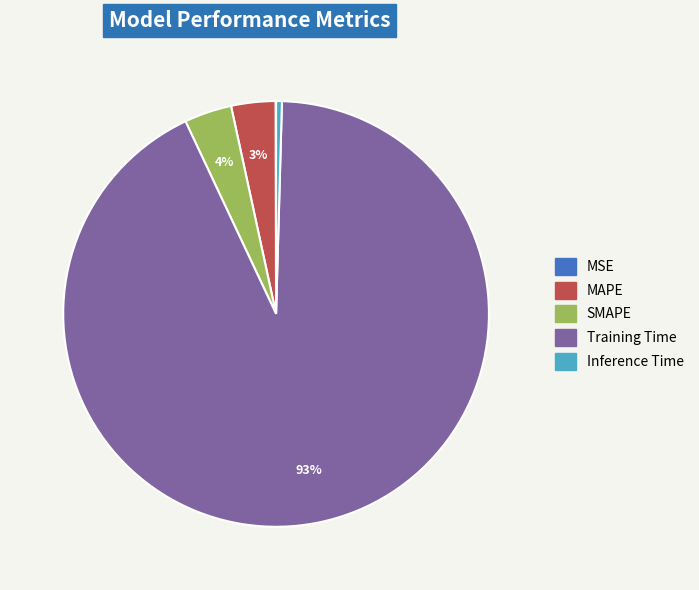

True or false: Inference Time accounts for 0% of the total.

True